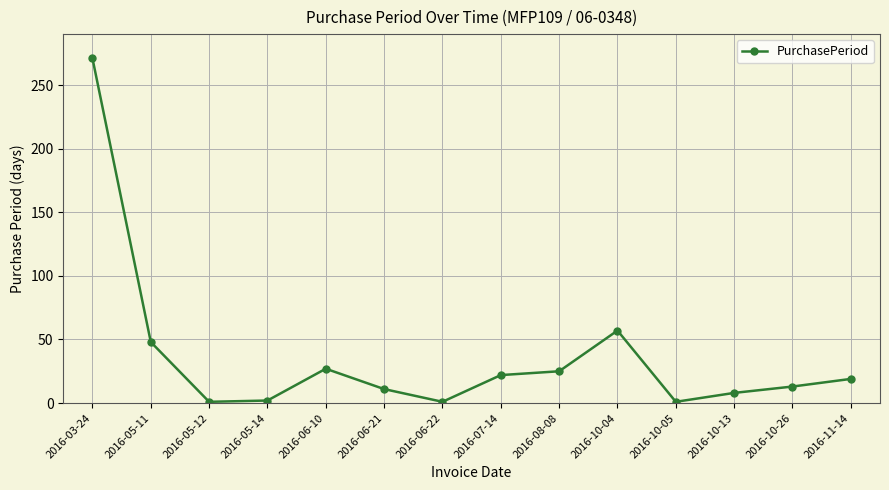

What is the label of the 9th point from the right?

2016-06-21